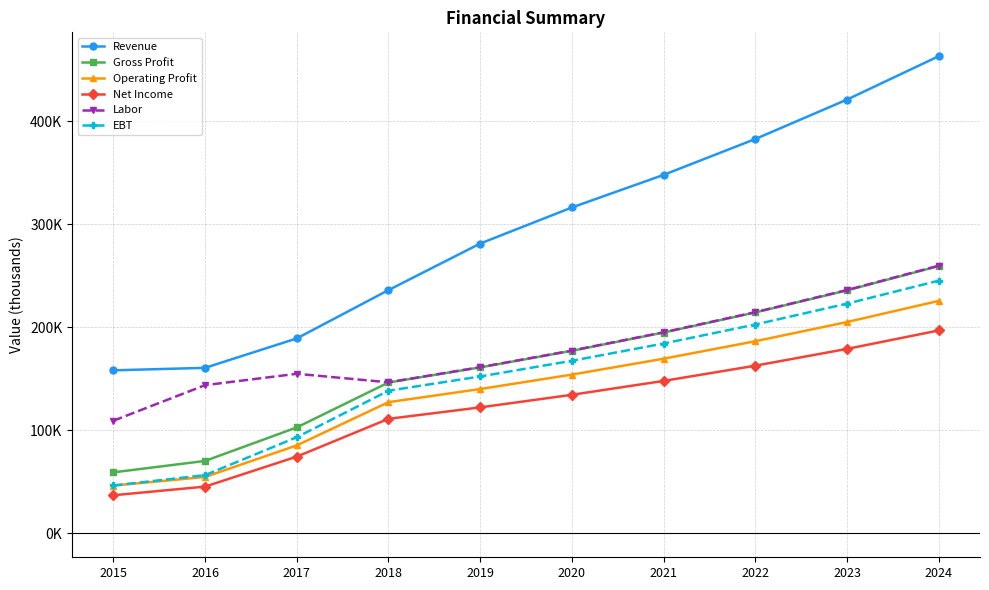

What are all the series names shown in the legend?

Revenue, Gross Profit, Operating Profit, Net Income, Labor, EBT